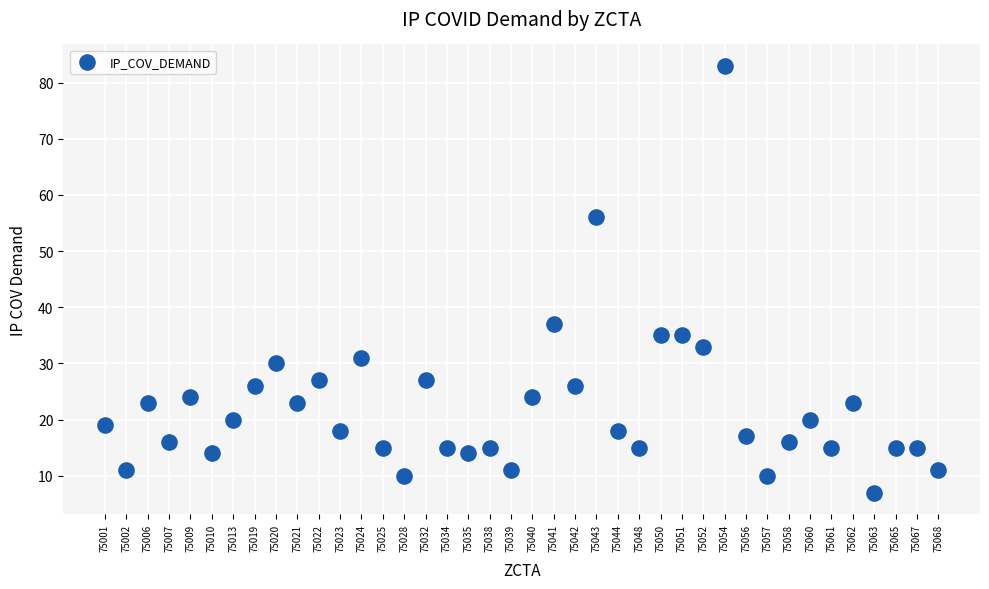

What is the range of Y values (max minus min)?

76